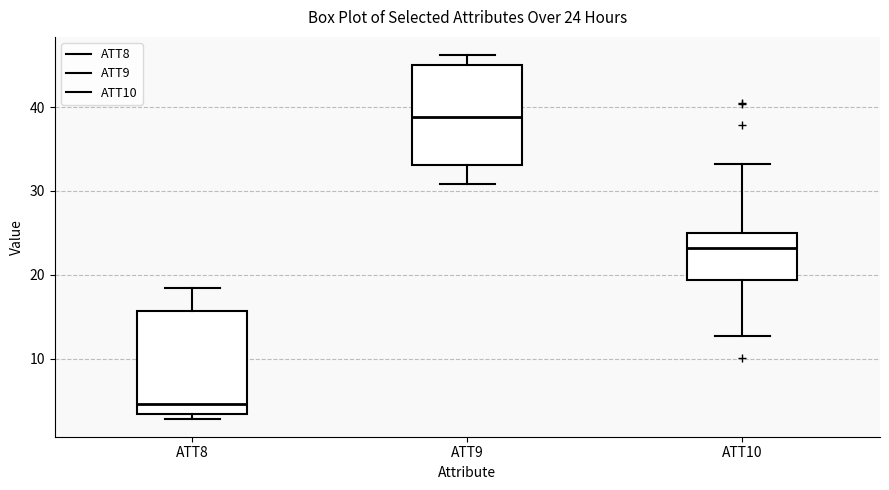

Which box's median line is the lowest?

ATT8